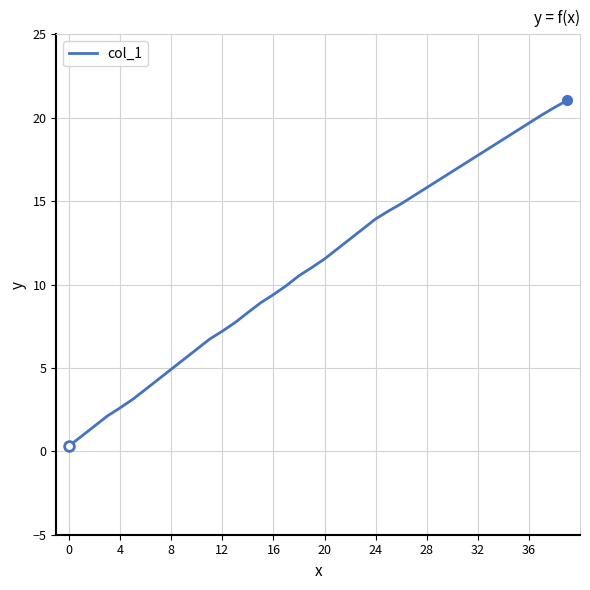

What is the difference between the maximum and minimum values?

20.7